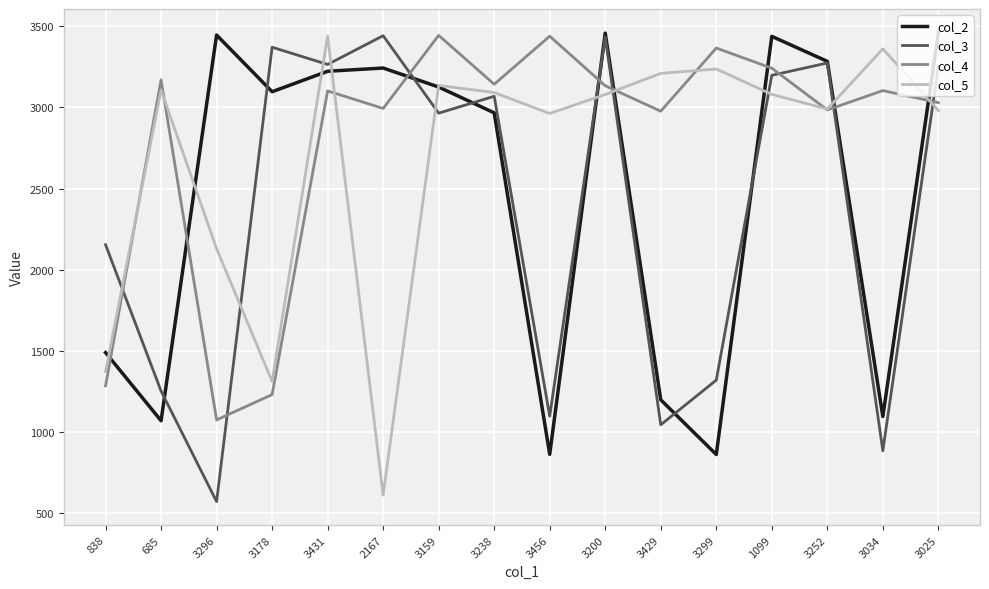

What is the difference between the col_4 values at 3456 and 3238?

296